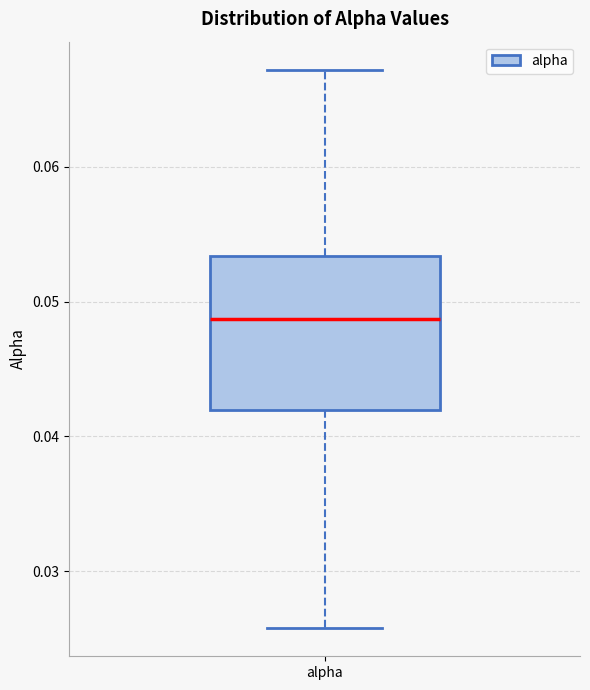

Read this box plot against the y-axis: the position of the median line, the range covered by the box, and the ends of both whiskers. The values are not printed on the chart, so give them approximately, as read against the axis.

median 0.049, box 0.042 to 0.053, whiskers 0.026 to 0.067